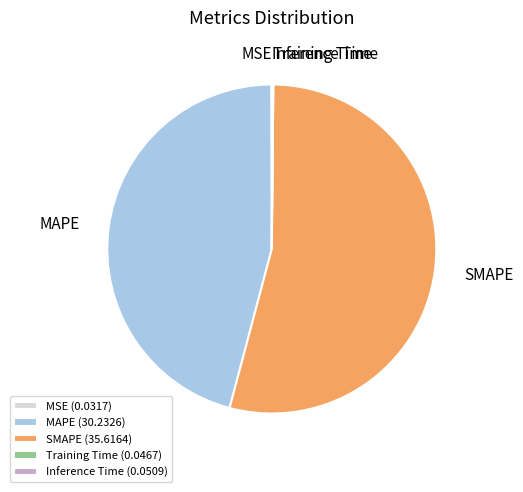

Does any single category account for the majority?

Yes